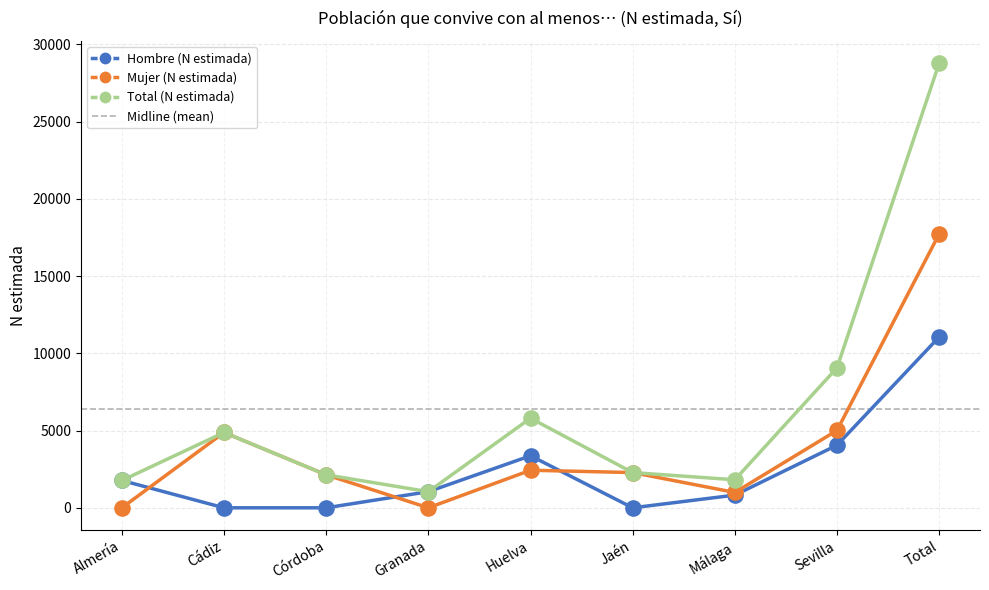

At which category is the sum across all series the highest?

Total